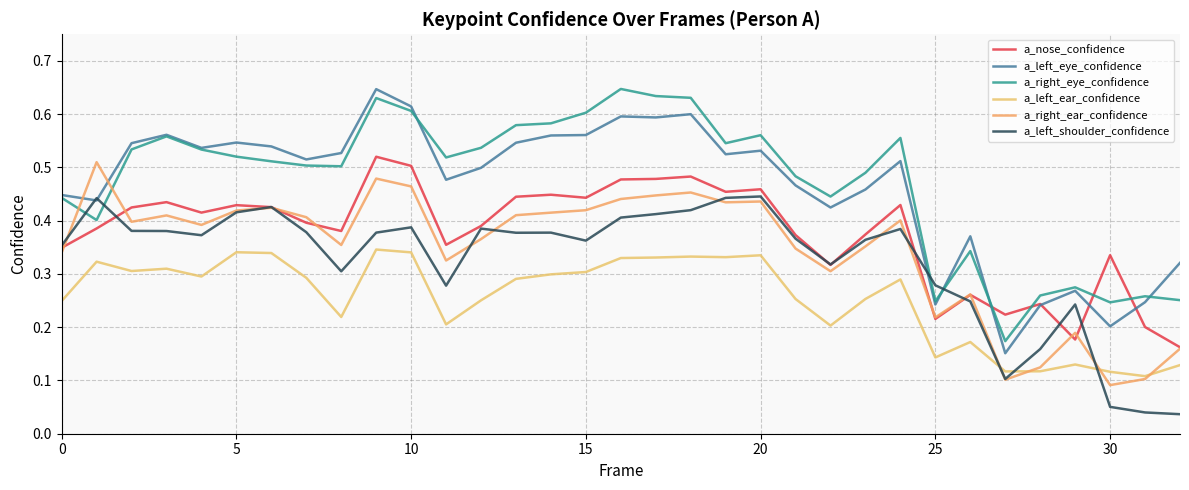

Does the chart display data point markers on the line(s)?

No